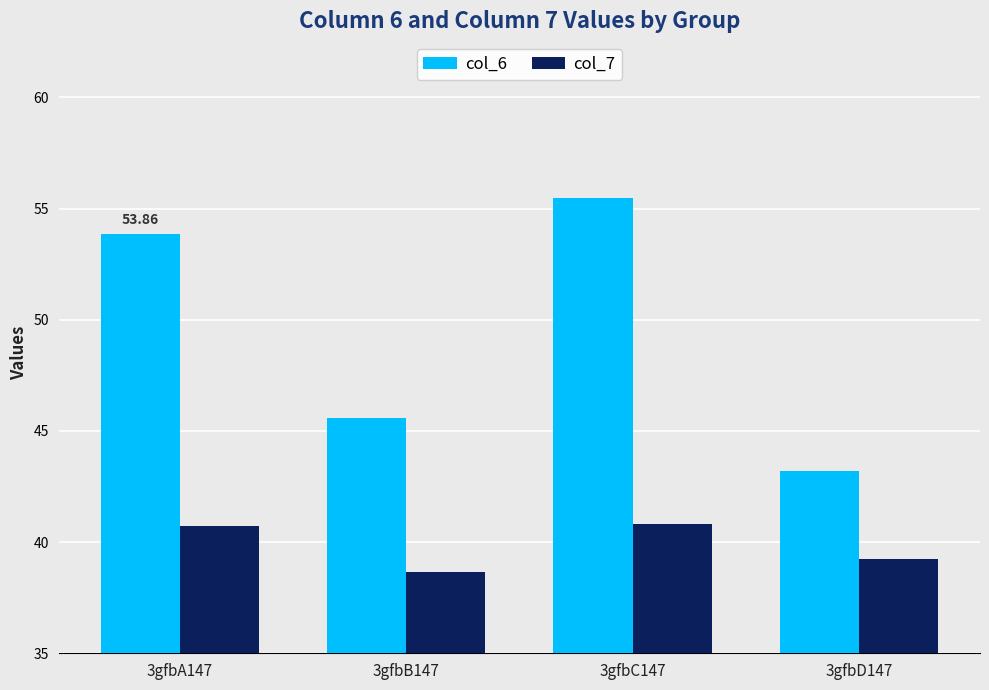

Rank the series at 3gfbD147 from lowest to highest value.

col_7, col_6